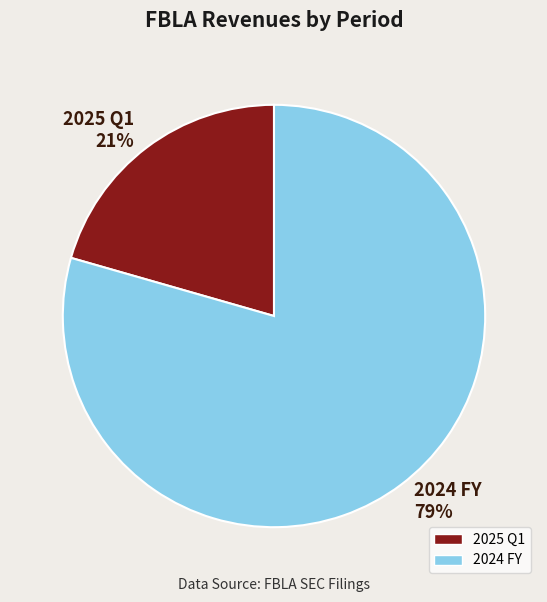

Do 2025 Q1 and 2024 FY together represent more than half of the pie?

Yes